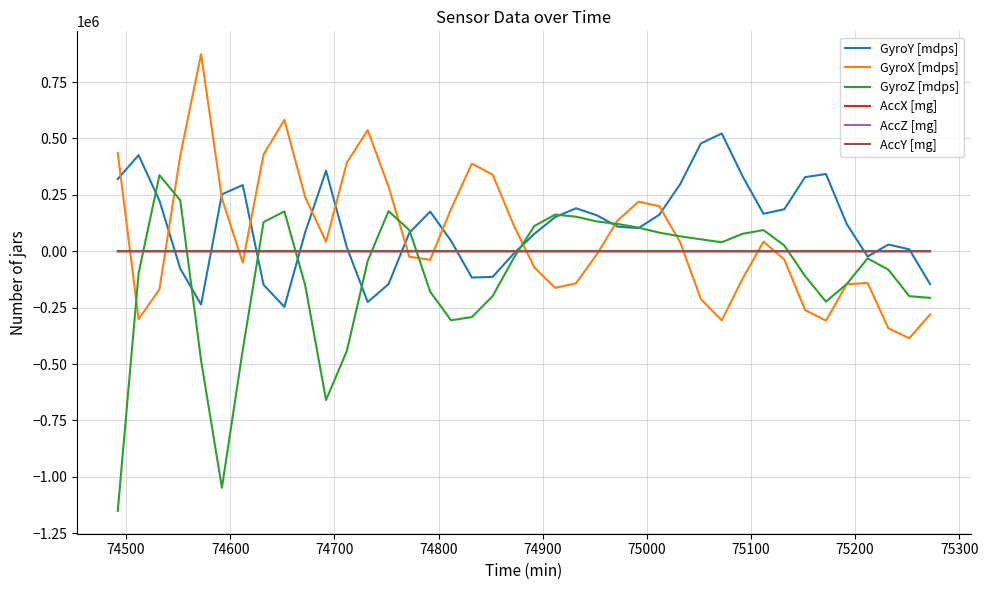

True or false: GyroZ [mdps] and AccZ [mg] intersect in this chart.

True